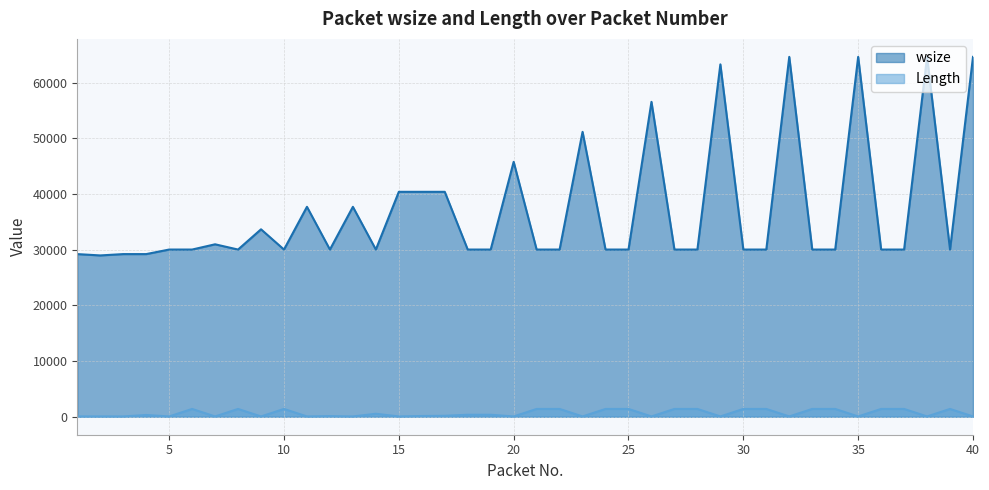

What is the smallest value displayed?

52